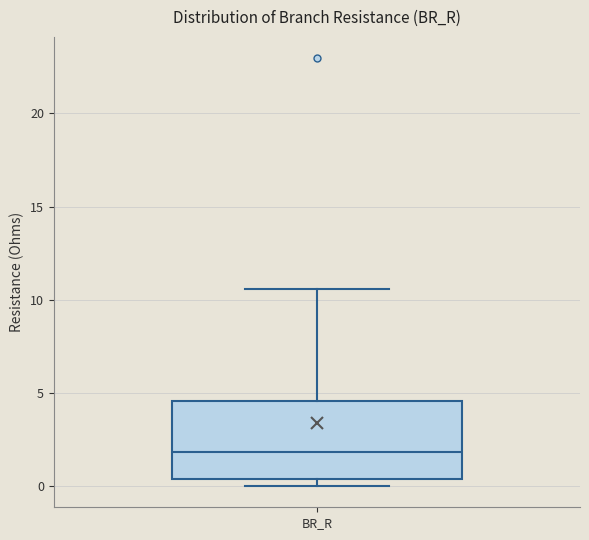

Transcribe this box plot: give where the median line is, the range the box spans, and where the two whiskers end, as read against the y-axis. The values are not printed on the chart, so give them approximately, as read against the axis.

median 2.0, box 0.5 to 4.5, whiskers 0.0 to 10.5